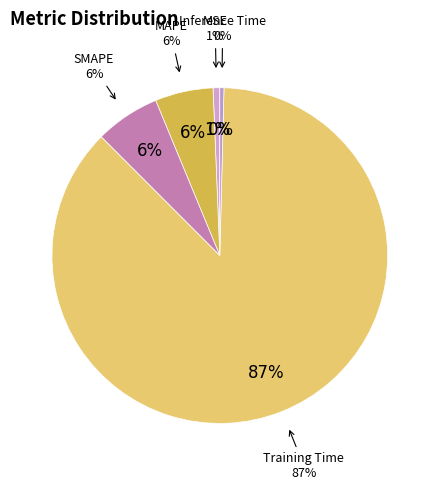

Which slice is the largest?

Training Time